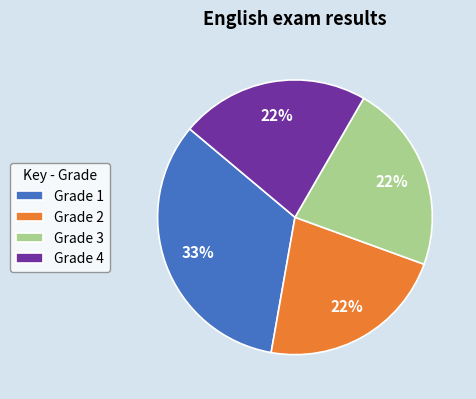

To the nearest percent, what is the average slice percentage?

25%